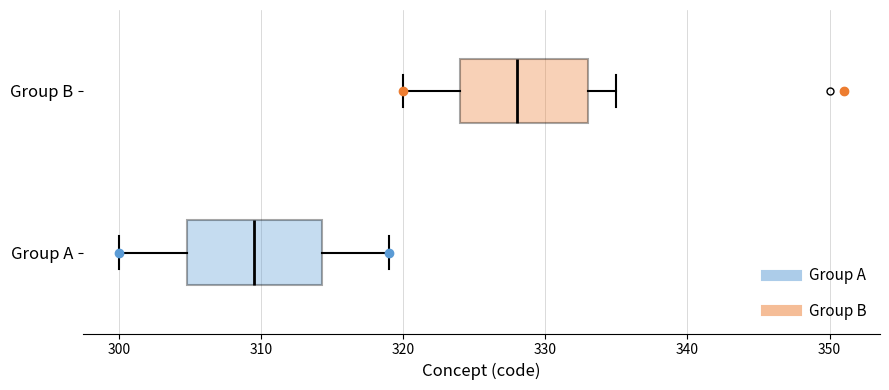

Reading bottom to top, read every box against the x-axis: the position of its median line, the range the box covers, and the ends of its whiskers. The values are not printed on the chart, so give them approximately, as read against the axis.

Group A: median 310, box 305 to 314, whiskers 300 to 319
Group B: median 328, box 324 to 333, whiskers 320 to 335